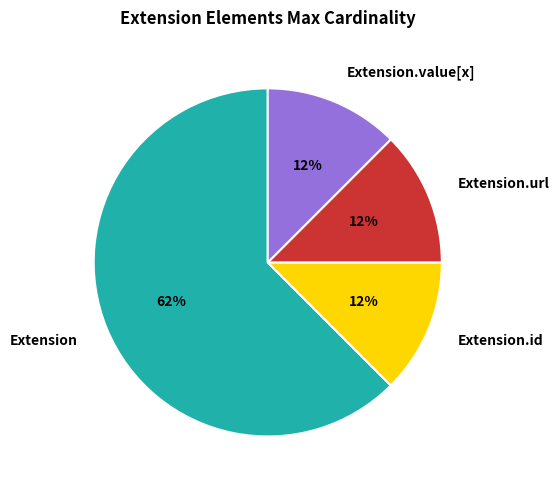

To the nearest percent, what is the average slice percentage?

25%